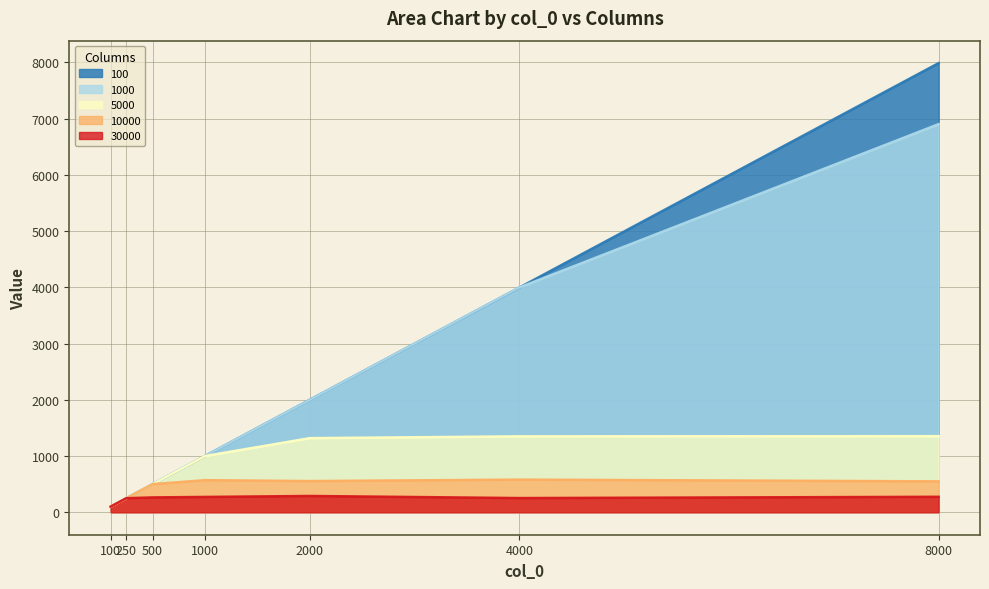

Does the chart have visible grid lines?

Yes